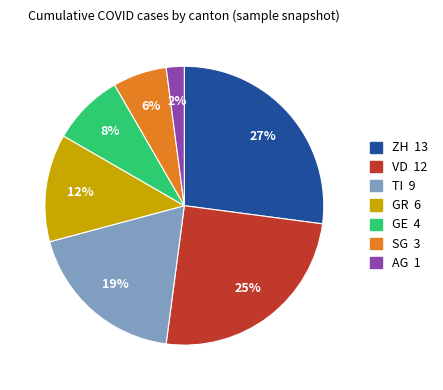

Is it true that ZH is 27% of the pie?

True